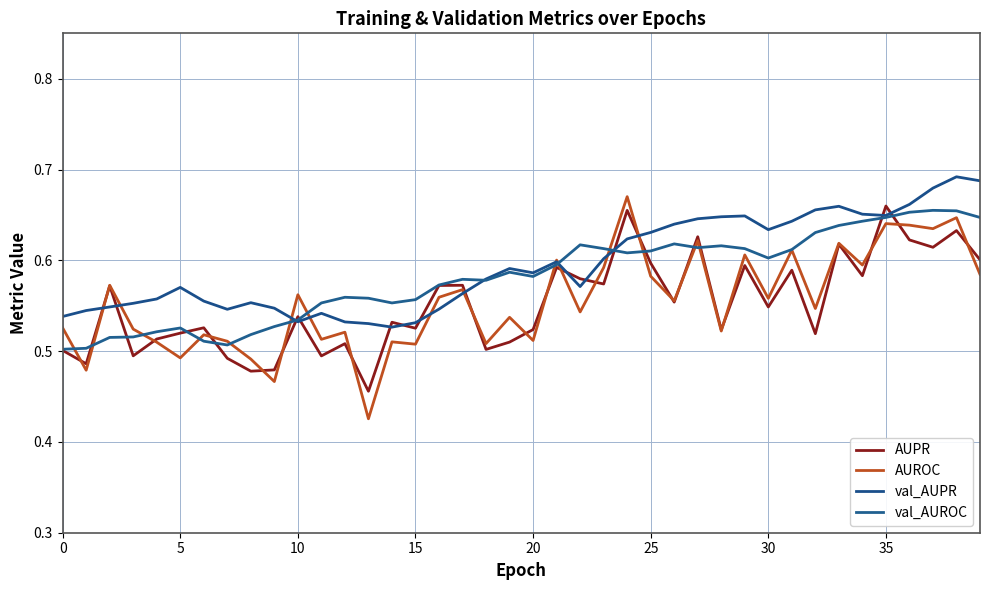

Does the chart display data point markers on the line(s)?

No